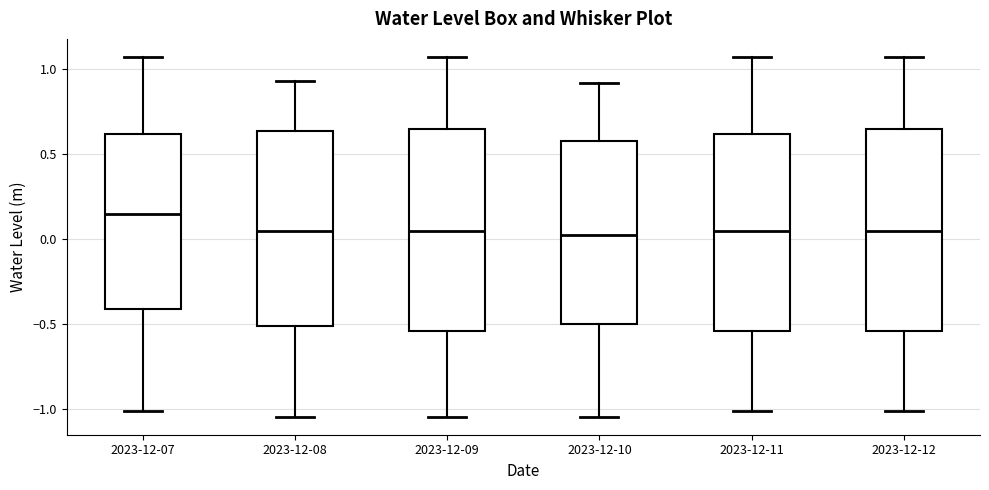

Where is the lower edge of the box for 2023-12-07 on the y-axis? The values are not printed on the chart, so give them approximately, as read against the axis.

-0.40